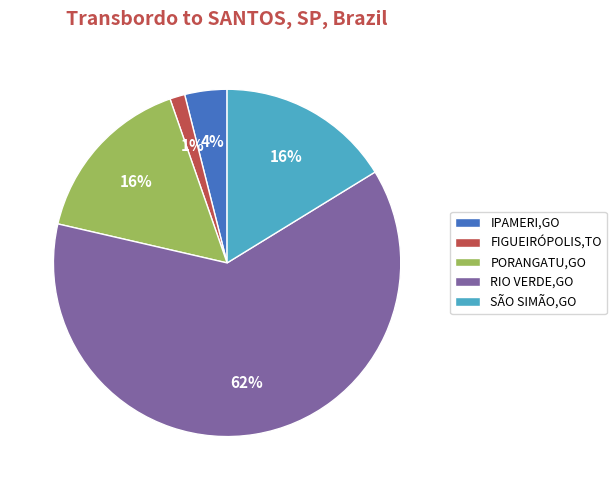

Do PORANGATU,GO and RIO VERDE,GO together represent more than half of the pie?

Yes